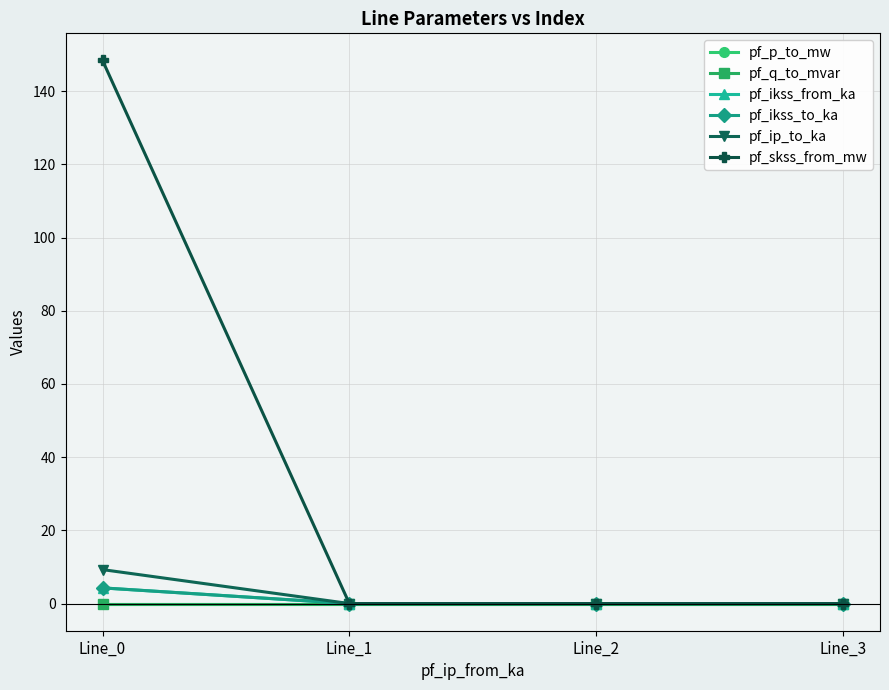

The pf_ikss_to_ka series shows -2.8 at Line_3. True or false?

False